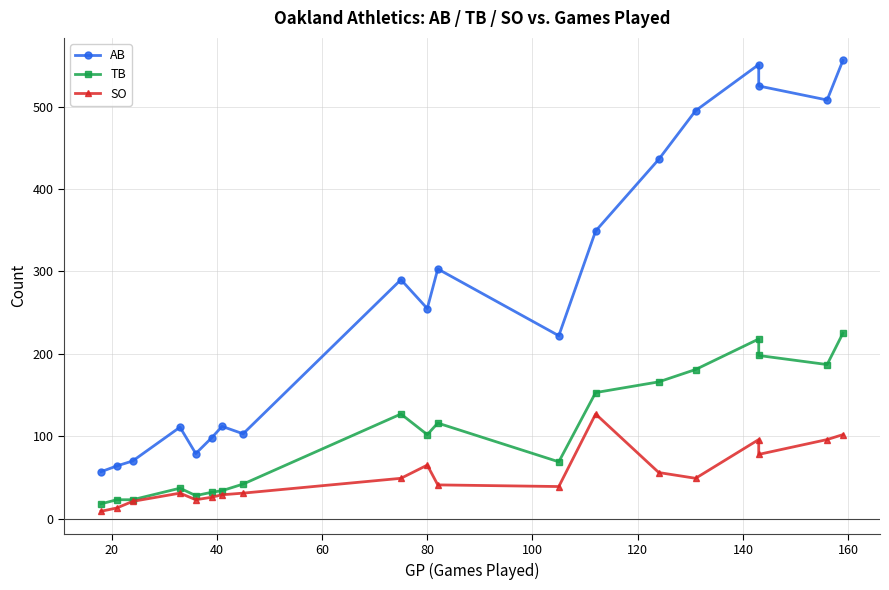

True or false: TB has a value of 12 at 0.

False